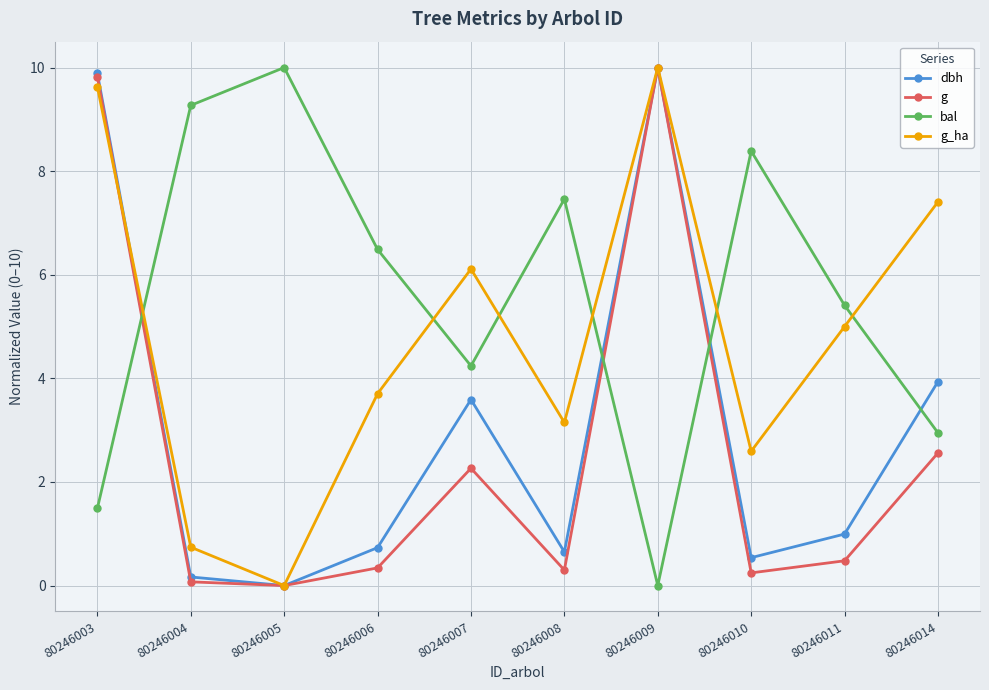

Is this an area chart (filled region under the line)?

No